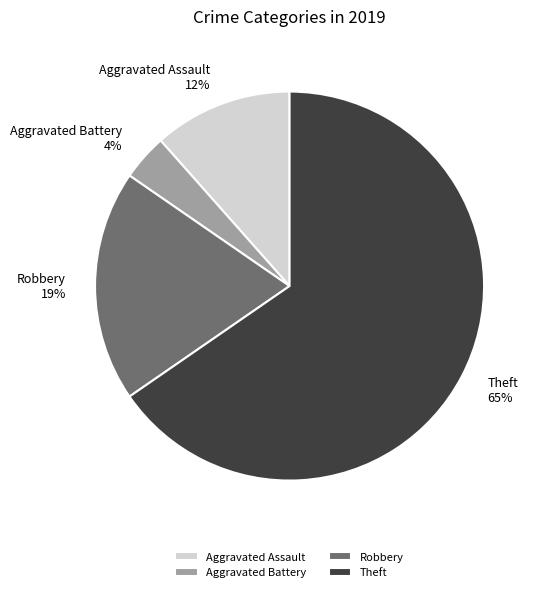

Which slice is the smallest?

Aggravated Battery